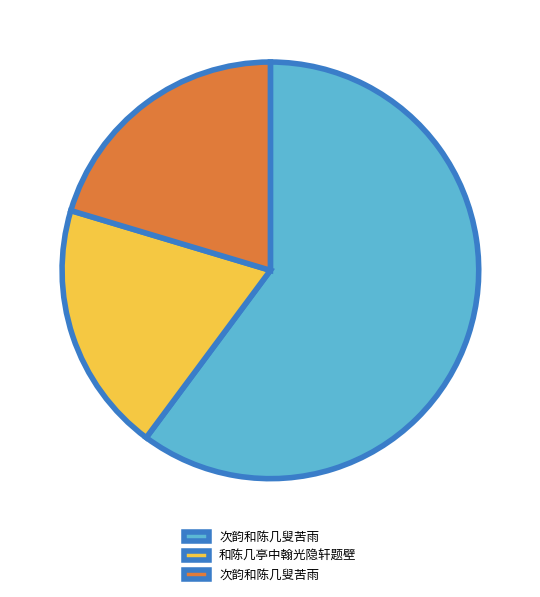

Is there a majority slice in this chart?

Yes